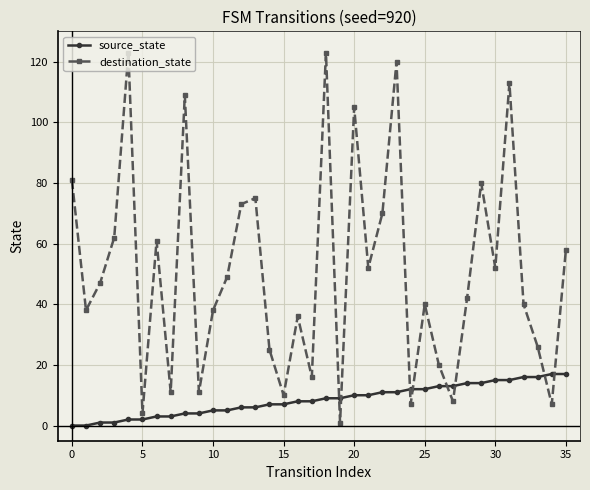

Which series ends up on top after the final intersection of destination_state and source_state?

destination_state